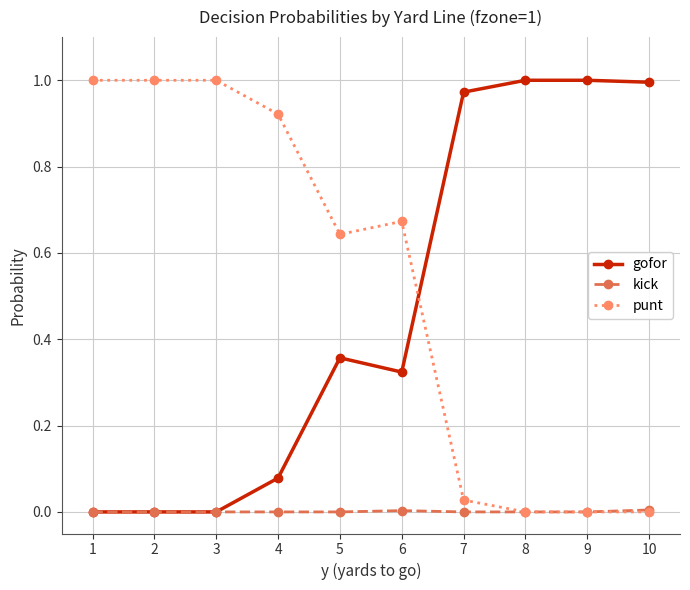

Which series has the largest total across all categories?

punt